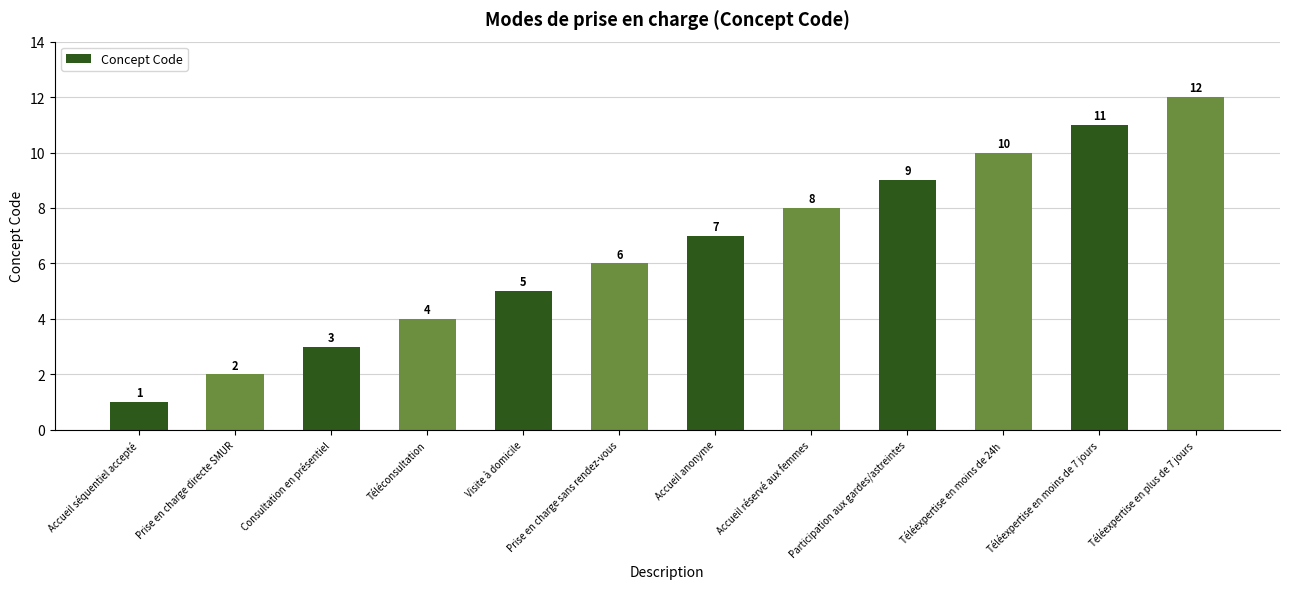

What is the difference between the values at Téléexpertise en moins de 7 jours and Accueil anonyme?

4